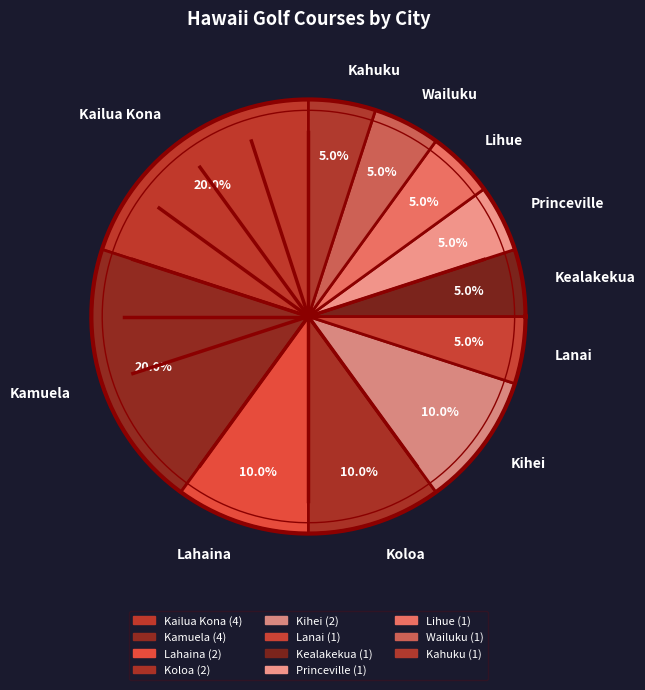

How many segments does this pie chart have?

11